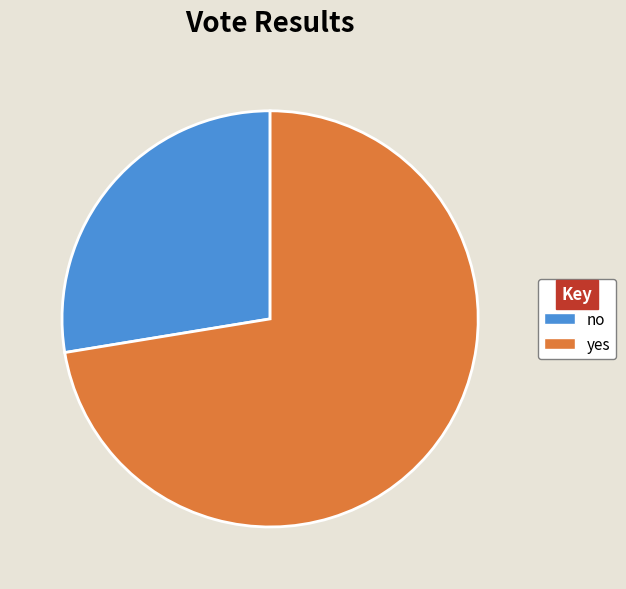

Rank the categories by value from lowest to highest.

no, yes